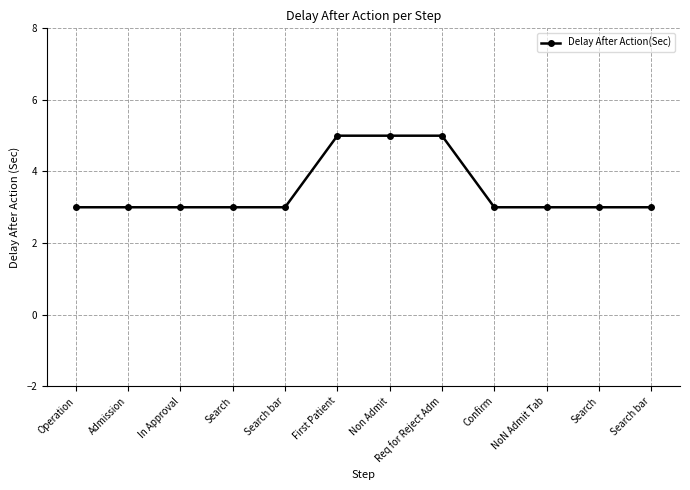

What is the average value?

4